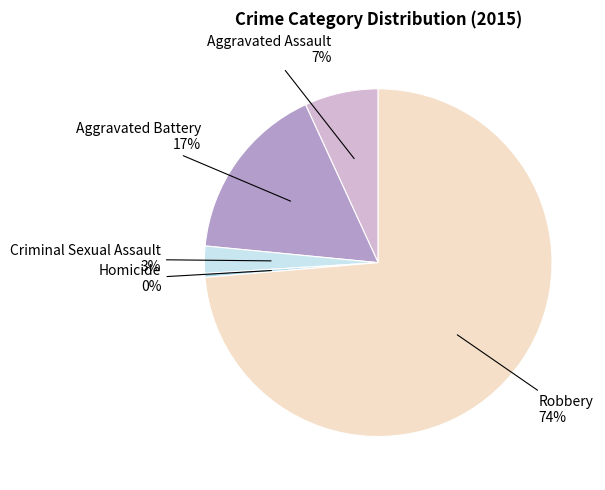

Count the number of slices in the pie.

5